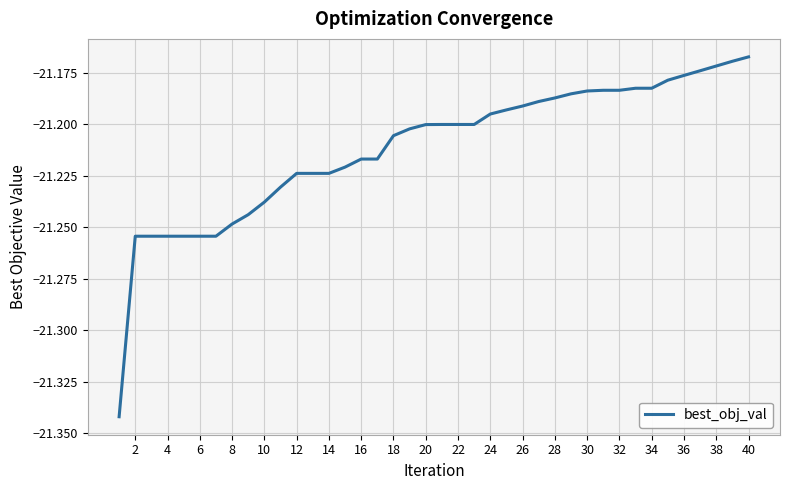

True or false: the data shows -21.2 at 22.

True